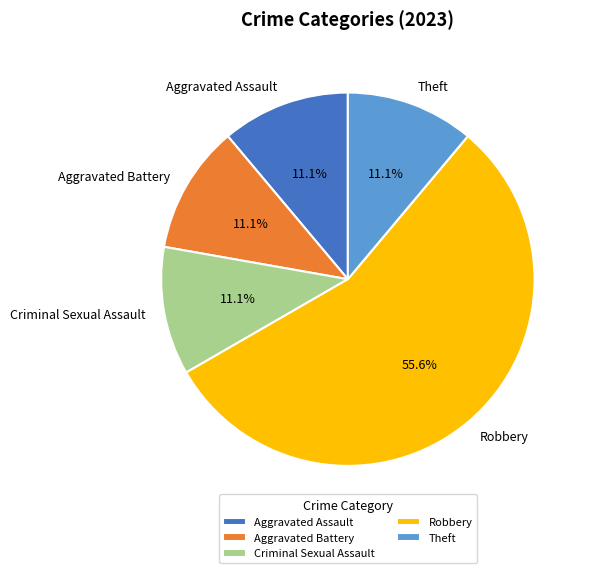

To the nearest percent, what portion does Aggravated Battery represent?

11%